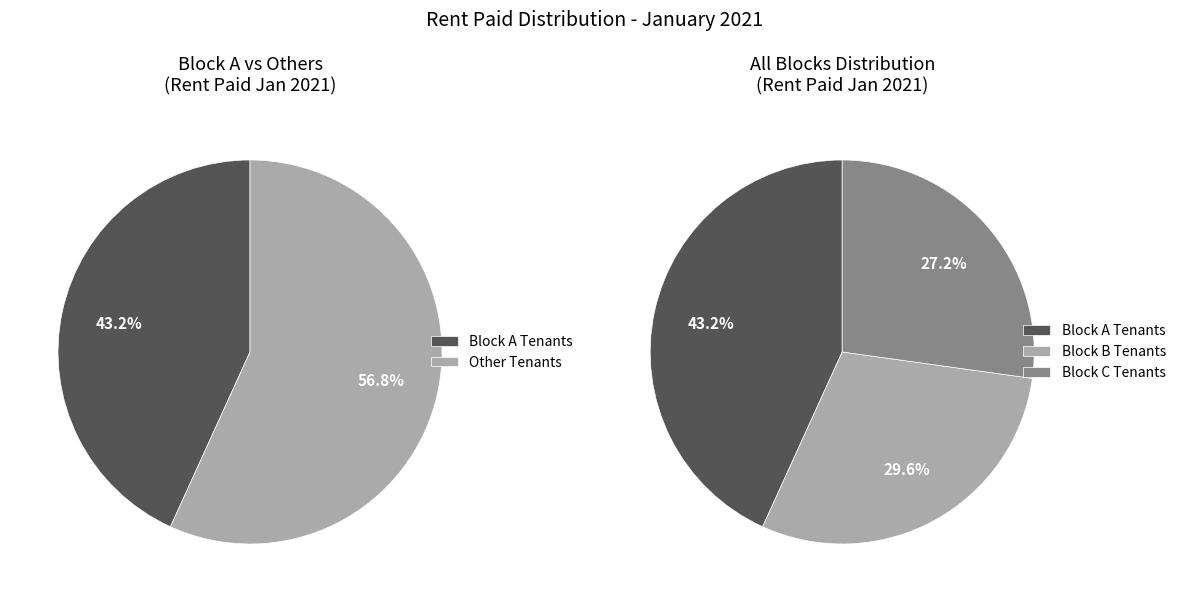

Is the sum of SASHA ARUNGA and FATIMA TUNUU greater than half?

No